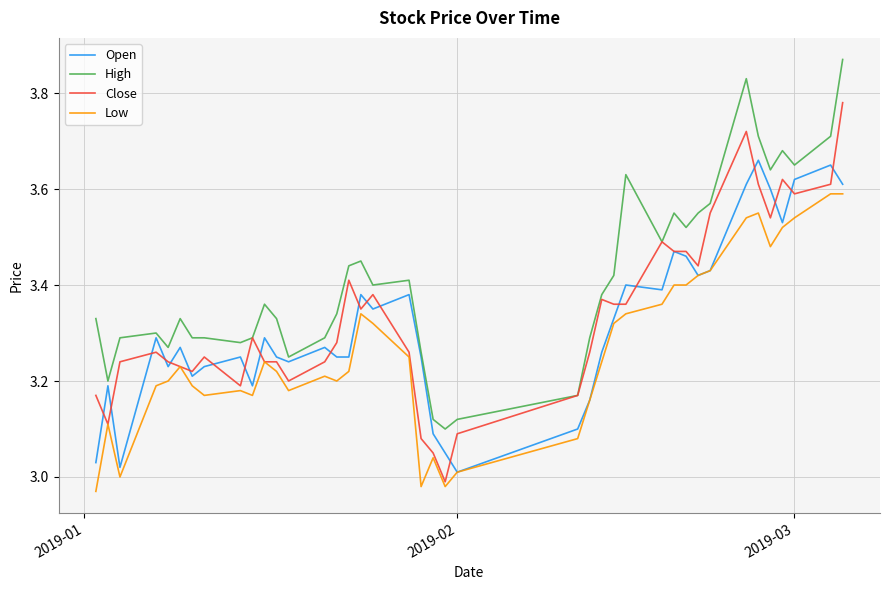

True or false: High and Low intersect in this chart.

False